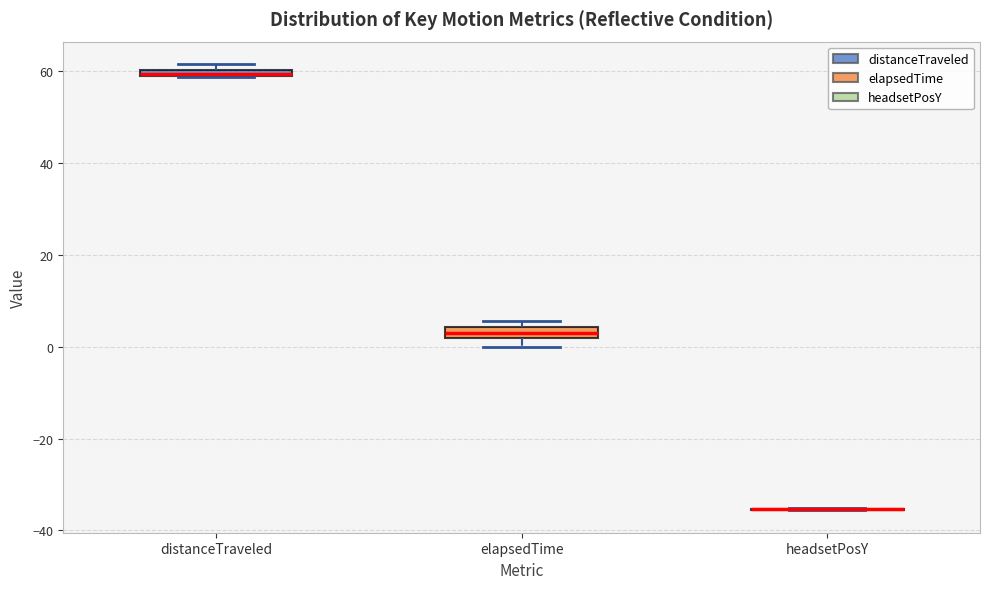

Where is the upper edge of the box for elapsedTime on the y-axis? The values are not printed on the chart, so give them approximately, as read against the axis.

4